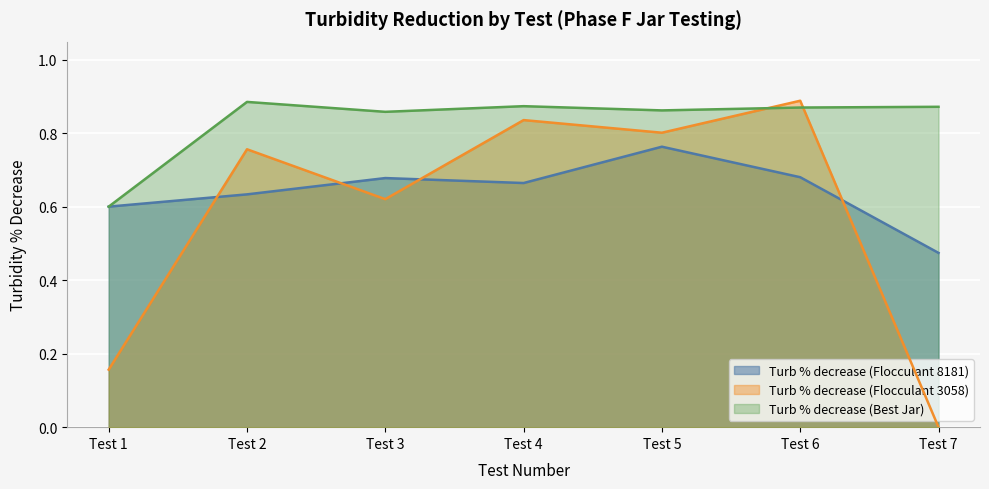

List the labels in order of Turb % decrease (Flocculant 8181) value, smallest first.

Test 7, Test 1, Test 2, Test 4, Test 3, Test 6, Test 5